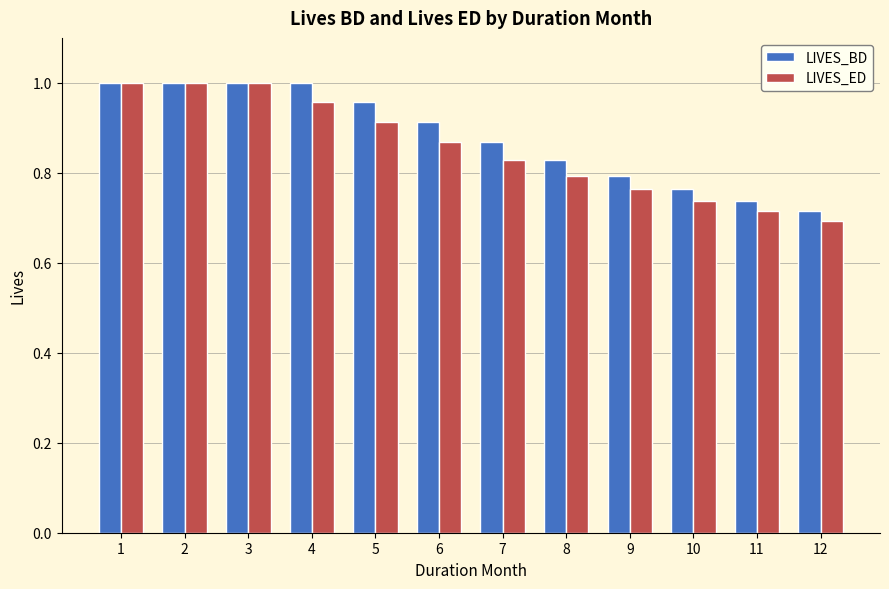

How many LIVES_ED values are between 0 and 1?

12